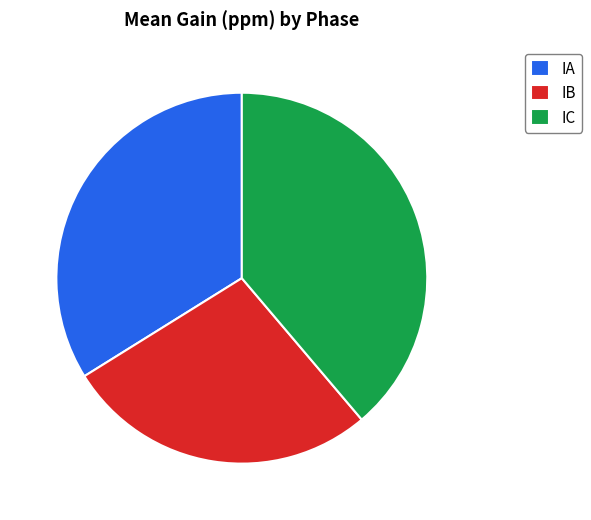

Combined, do IB and IC account for over 50%?

Yes